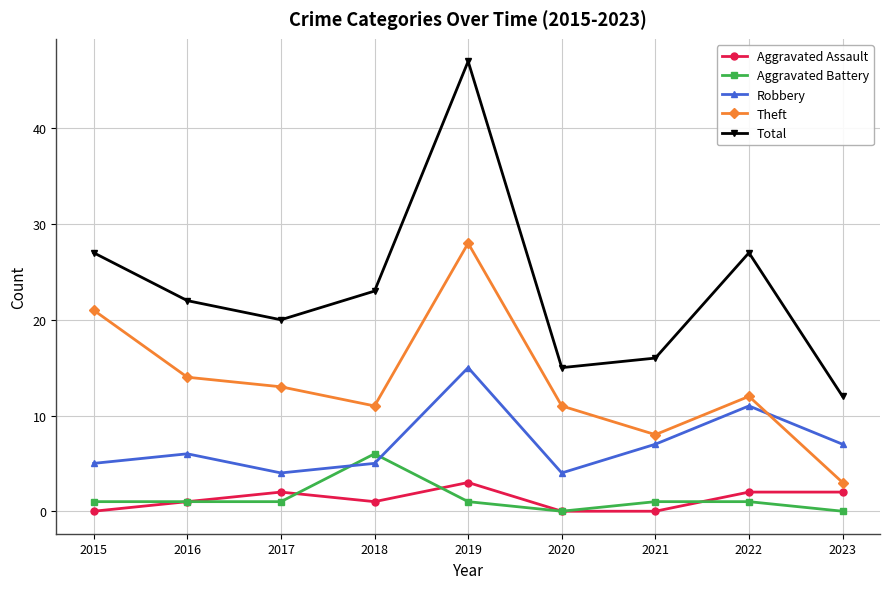

The Robbery series shows 2 at 2017. True or false?

False